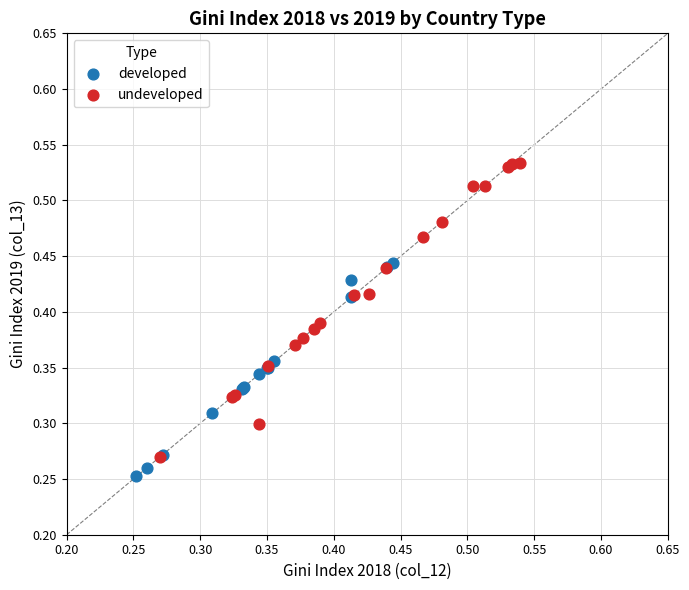

What are all the series names shown in the legend?

developed, undeveloped